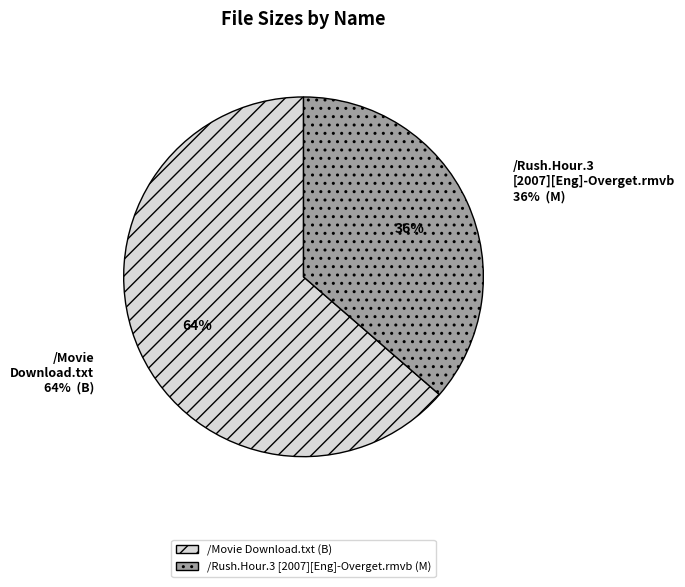

What percentage is the /Rush.Hour.3.[2007].[Eng]-Overget.rmvb slice, to the nearest percent?

36%